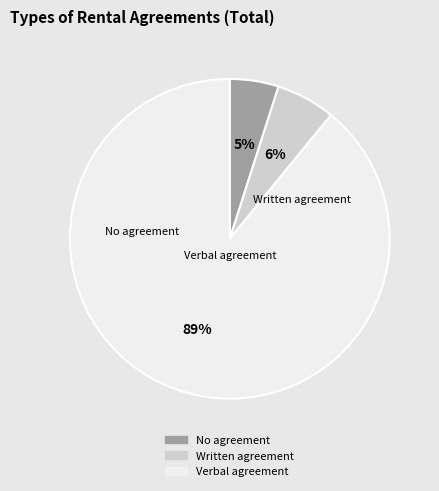

How many segments does this pie chart have?

3